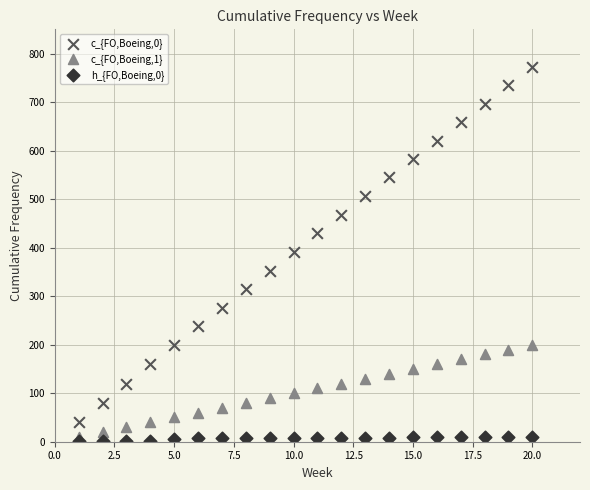

Which series reaches the maximum Y coordinate?

c_{FO,Boeing,0}